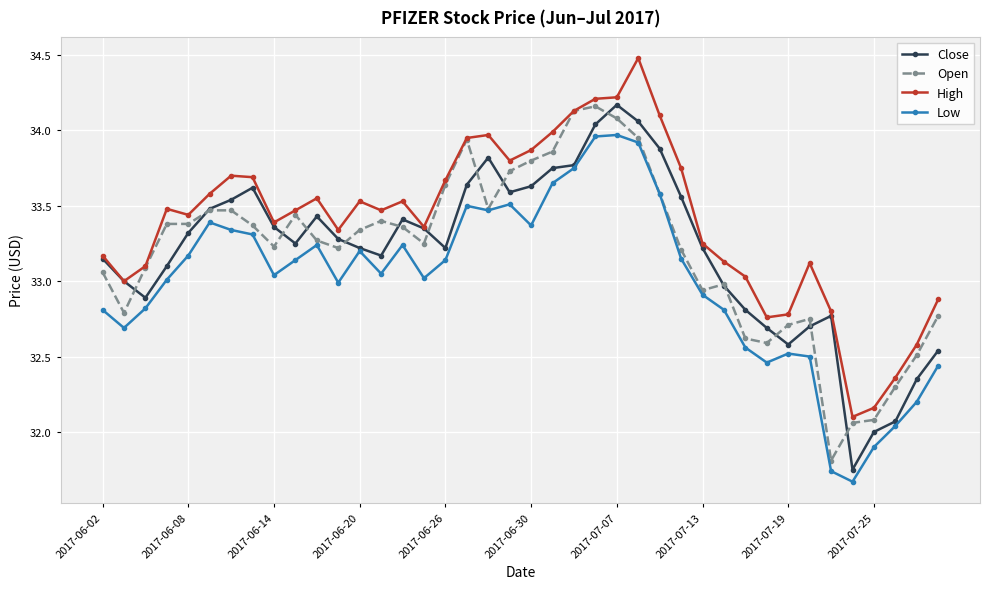

True or false: High and Low cross at least once.

False